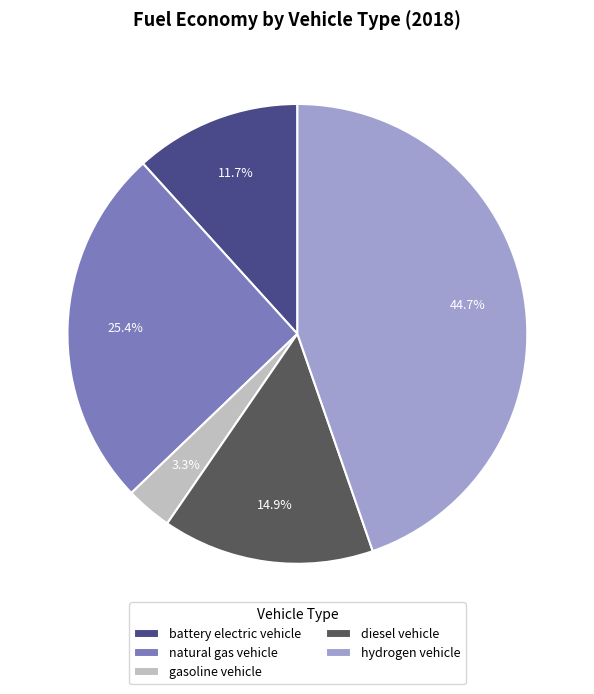

Count the number of slices in the pie.

5